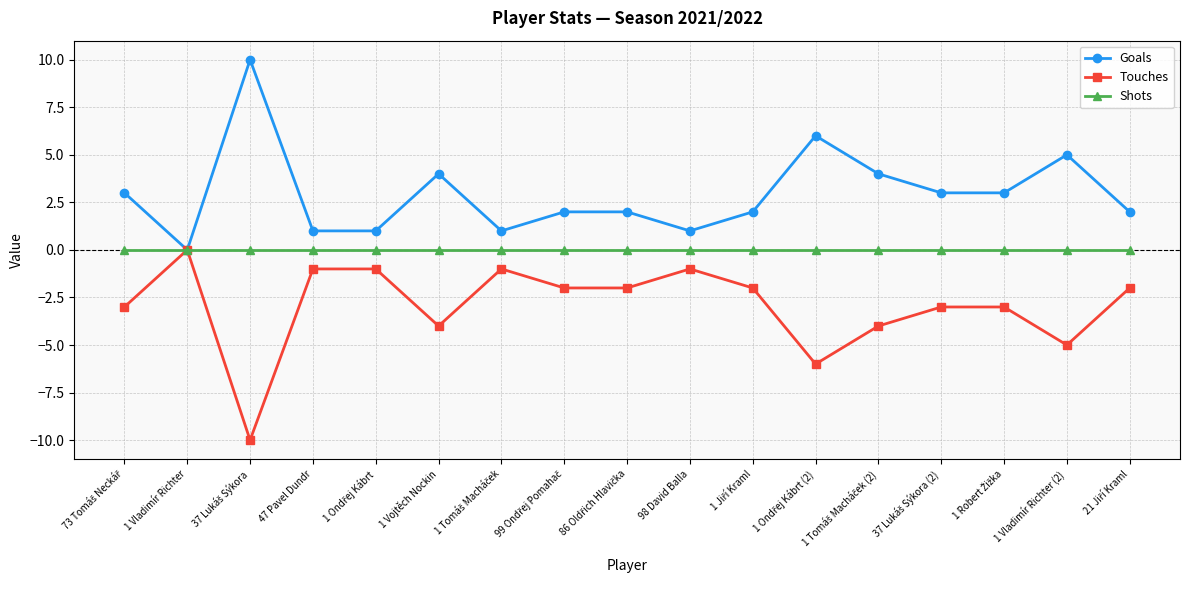

What is the value of the Goals point at the 14th from the left?

3